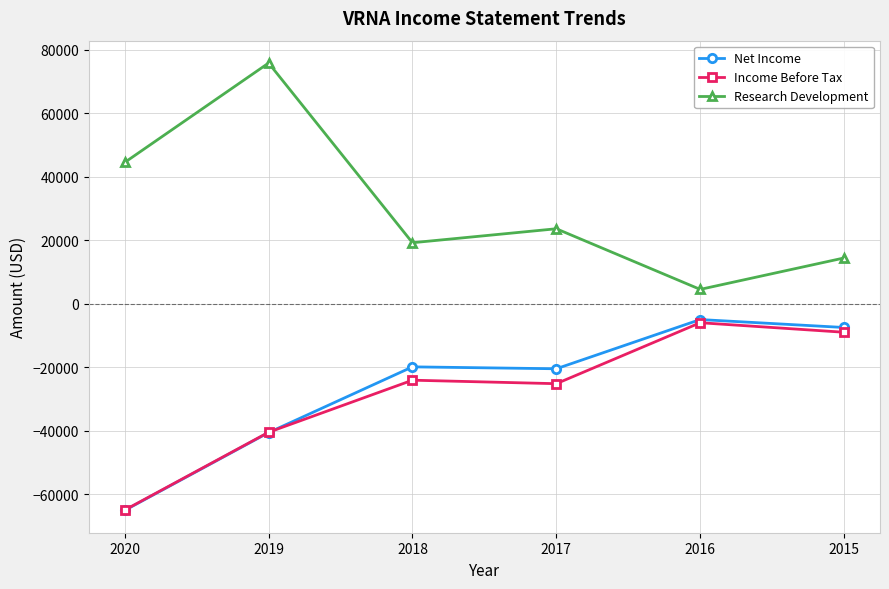

True or false: Net Income has more than 2 points higher than both neighbors.

False